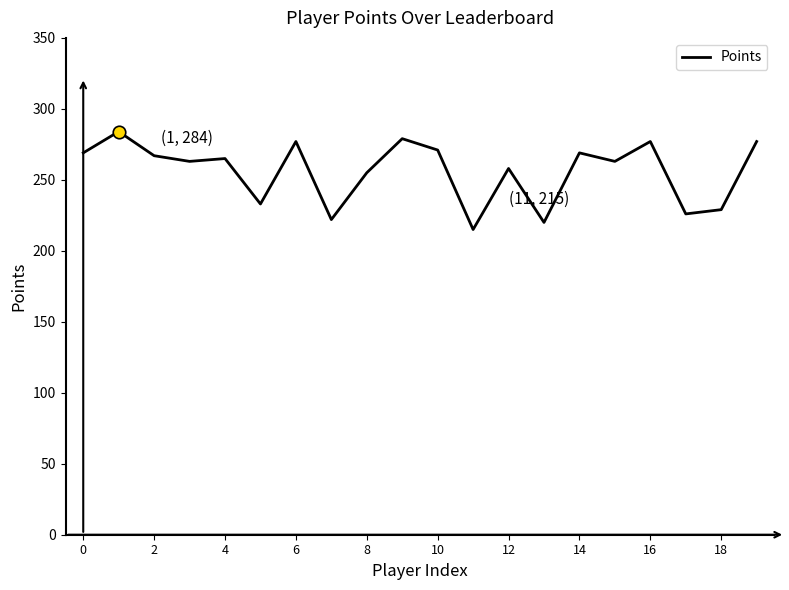

What is the difference between the second highest and second lowest values?

59